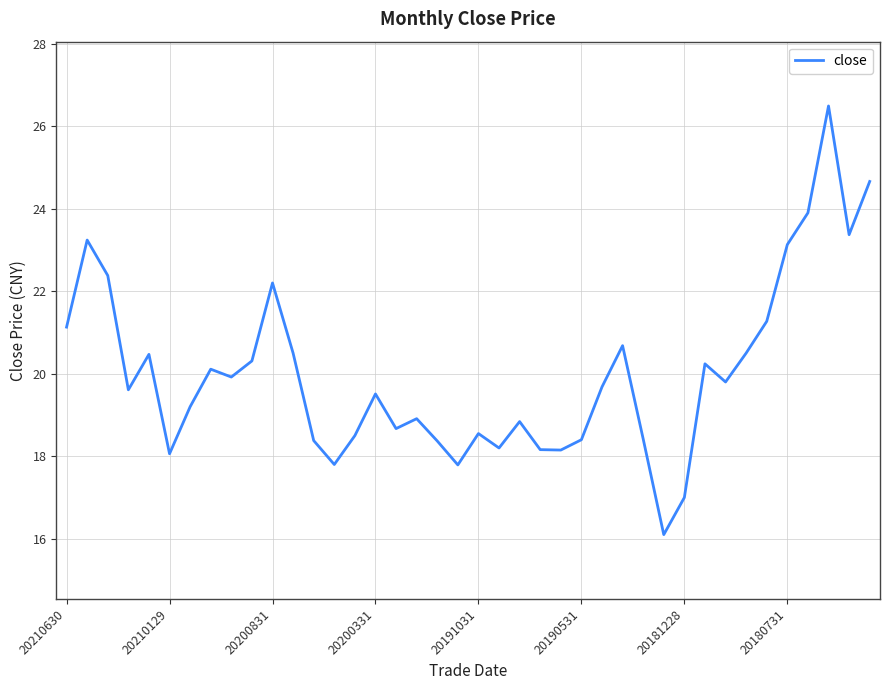

What is the smallest value displayed?

16.1